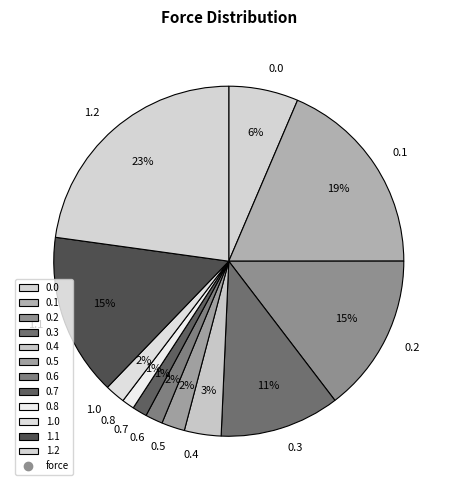

Count the number of slices in the pie.

12